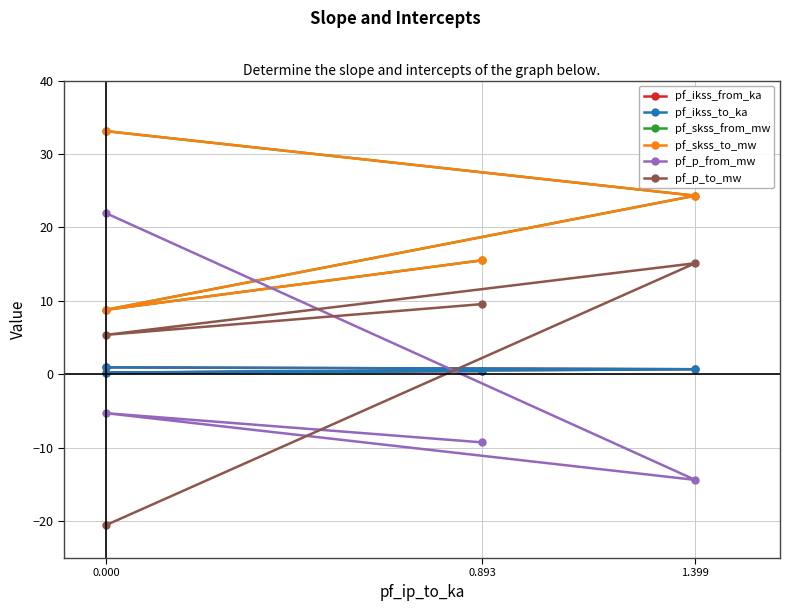

True or false: pf_ikss_to_ka and pf_skss_to_mw cross at least once.

False